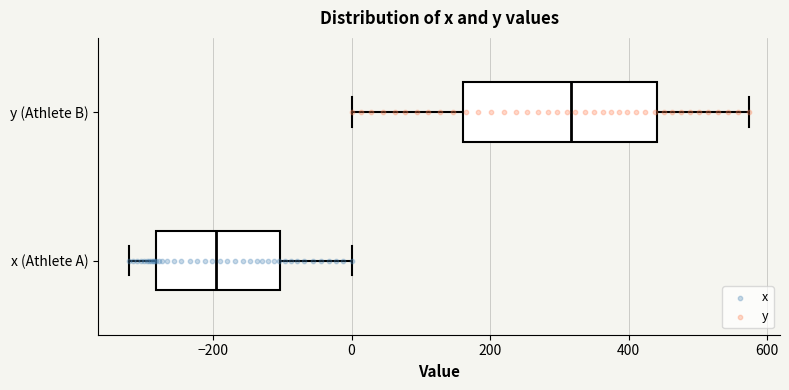

Where is the left edge of the box for y (Athlete B) on the x-axis? The values are not printed on the chart, so give them approximately, as read against the axis.

160